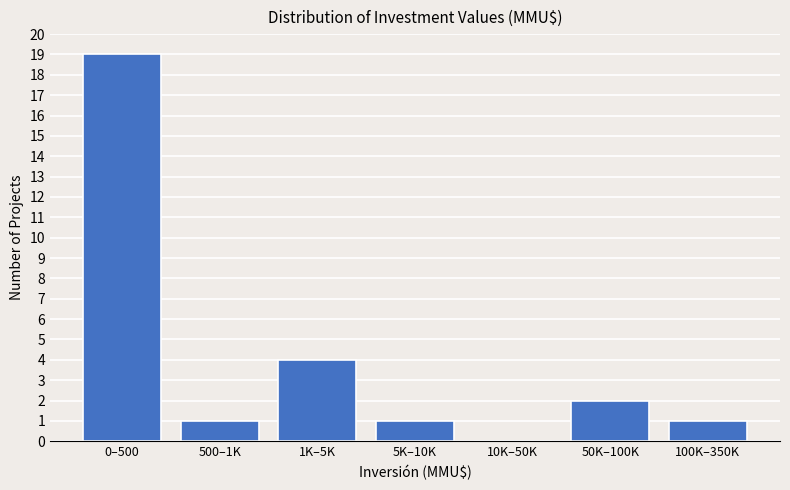

Reading left to right, extract all data points from this chart.

0–500=19	500–1K=1	1K–5K=4	5K–10K=1	10K–50K=0	50K–100K=2	100K–350K=1